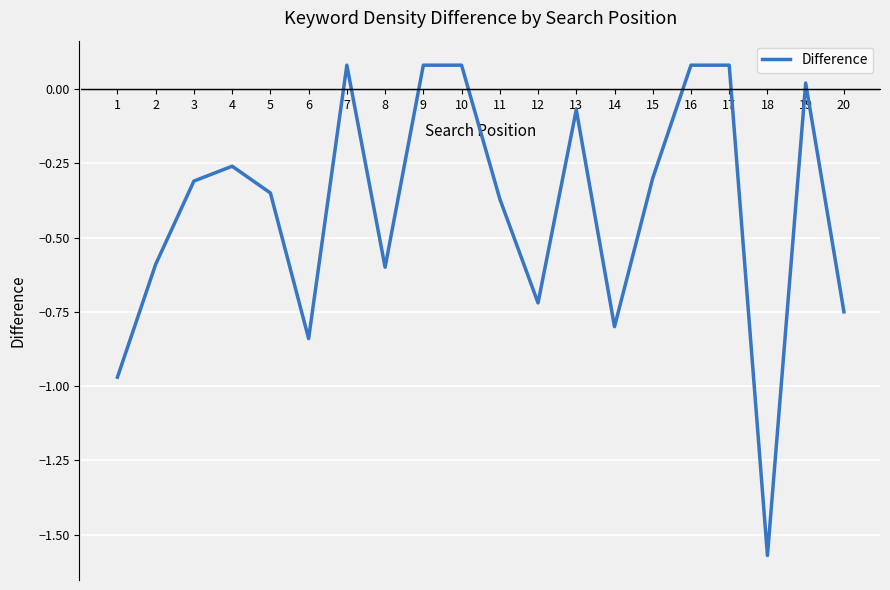

Which has a higher value, 8 or 20?

8